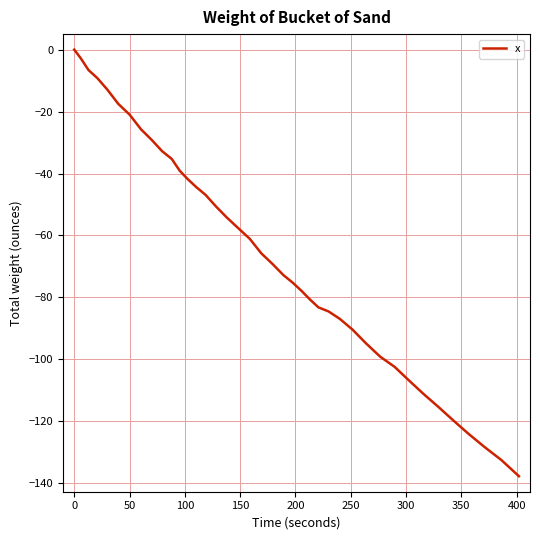

What is the smallest value displayed?

-137.7